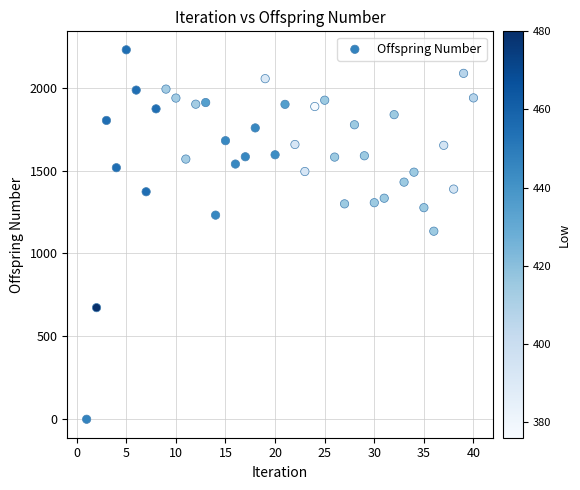

What is the range of Y values (max minus min)?

2228